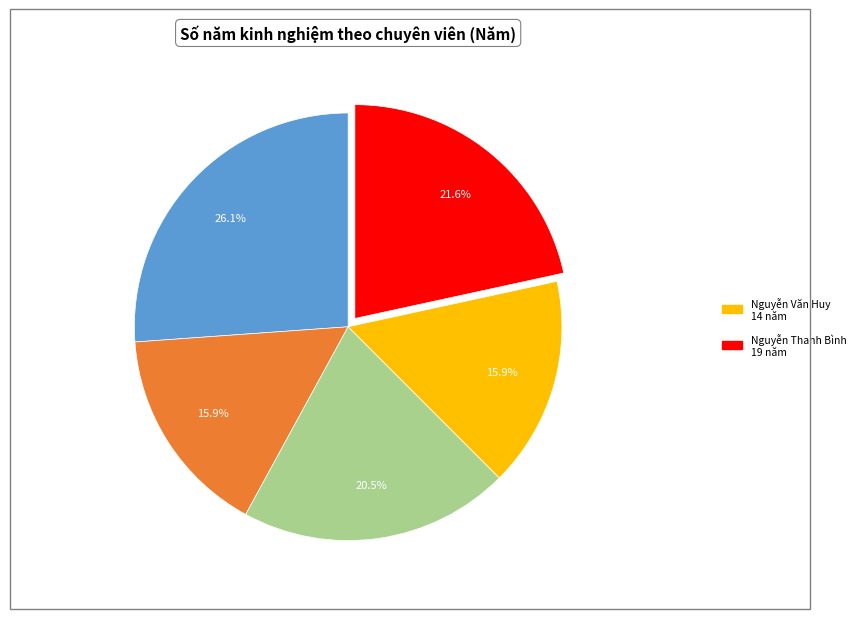

Is there a majority slice in this chart?

No